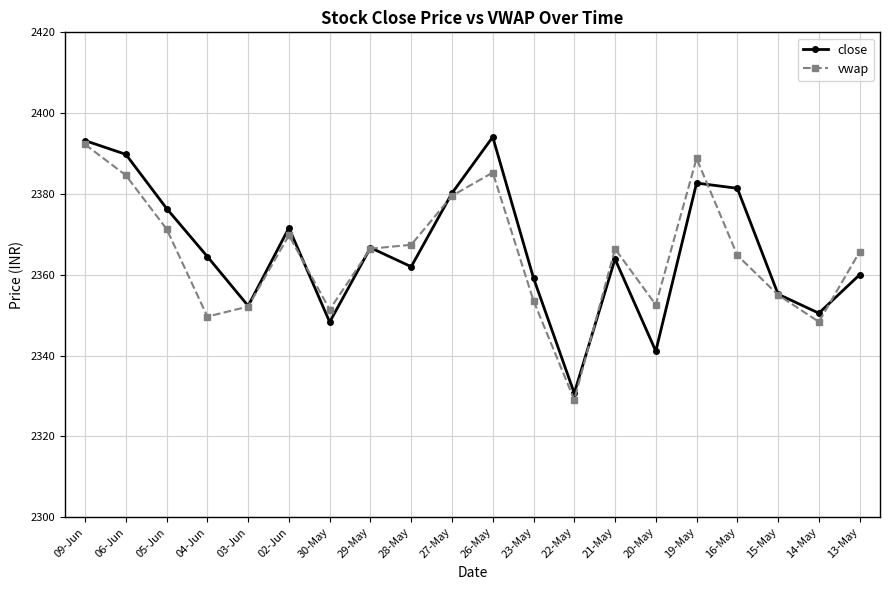

Where is the first local minimum for vwap?

04-Jun